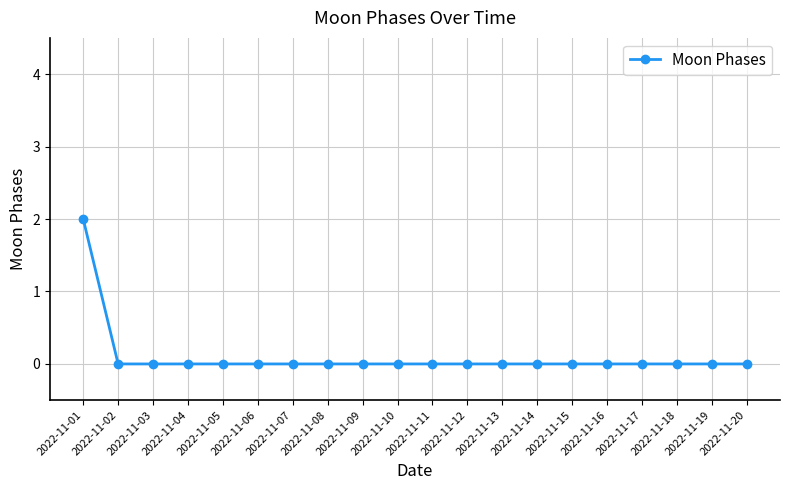

Count the number of data series in this chart.

1